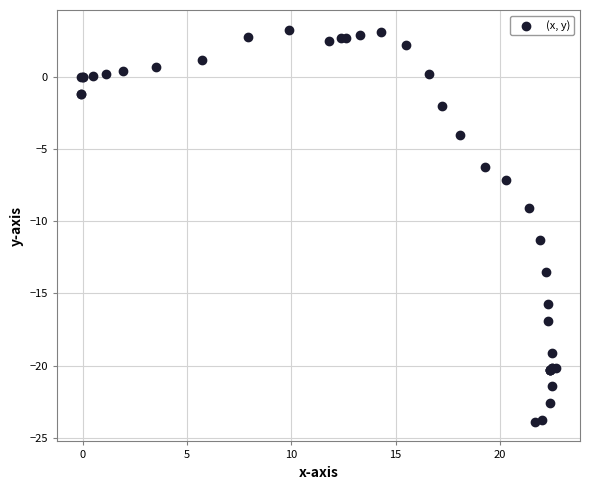

What Y value in the scatter plot is closest to -10?

-9.1